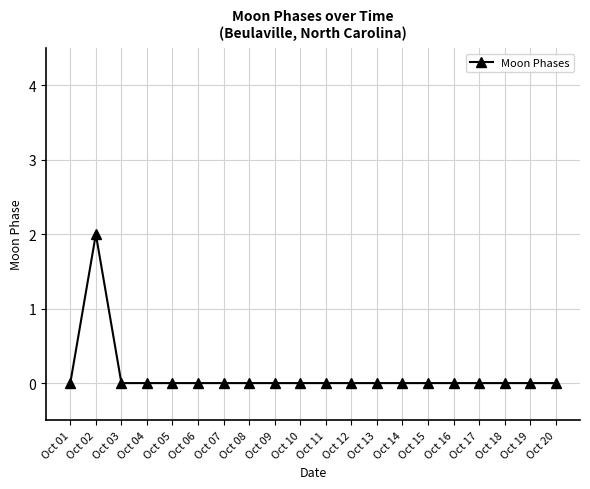

Is it true that the value at Oct 05 is 0?

True